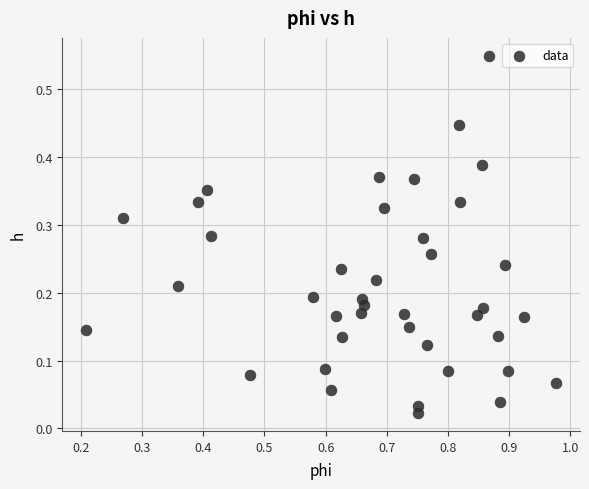

What is the range of X values (max minus min)?

0.8